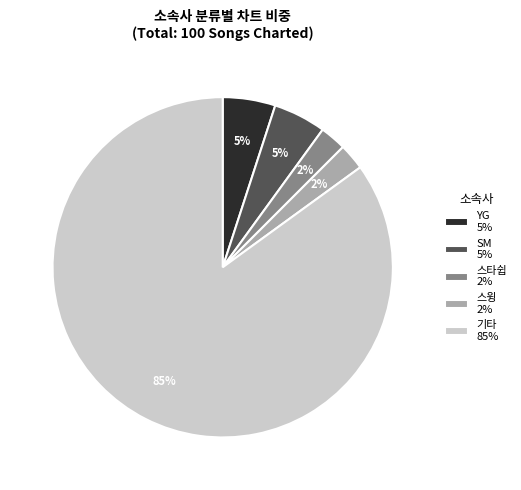

Combined, do YG 5% and 스윙 2% account for over 50%?

No